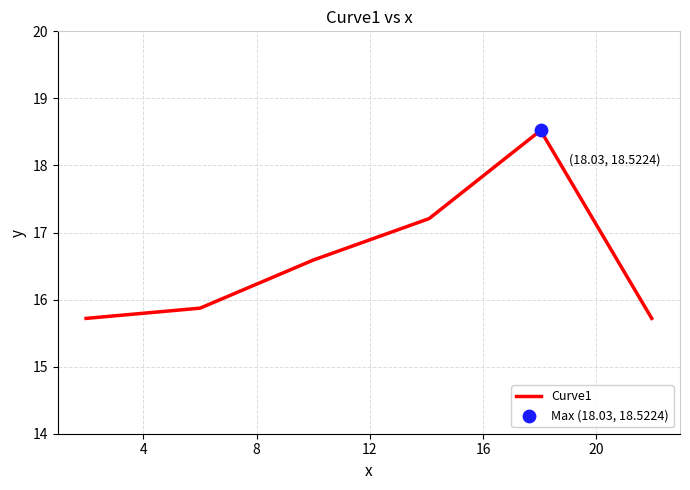

What is the minimum value shown in the chart?

15.7